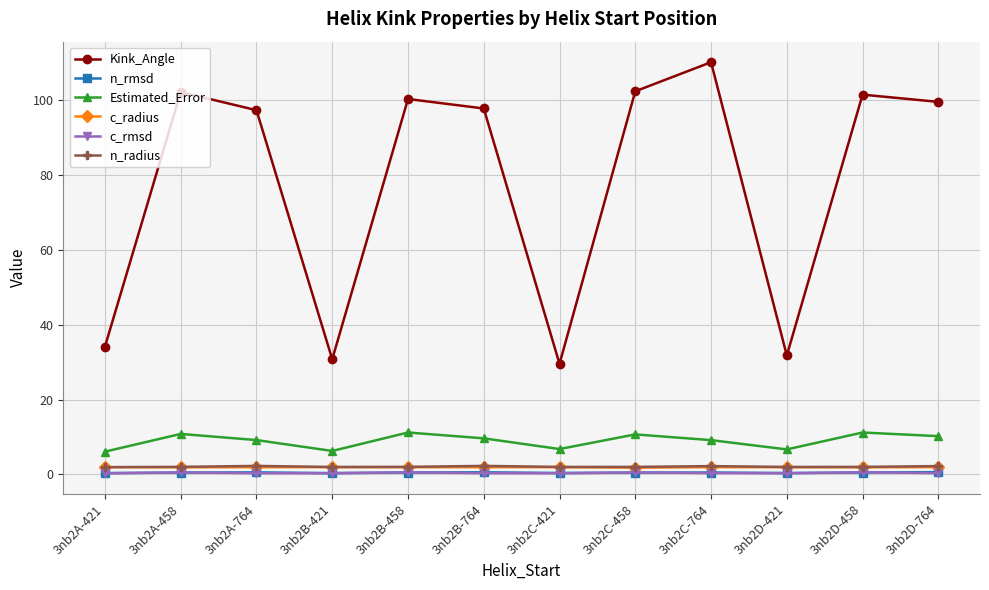

What are all the series names shown in the legend?

Kink_Angle, n_rmsd, Estimated_Error, c_radius, c_rmsd, n_radius